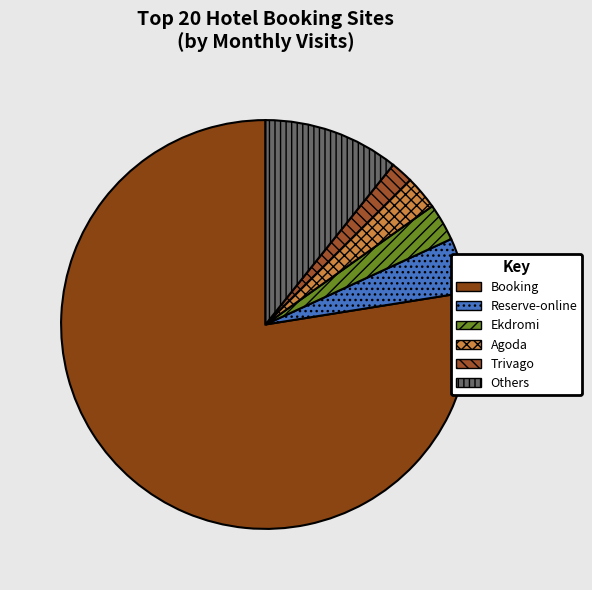

How many slices are in this pie chart?

6